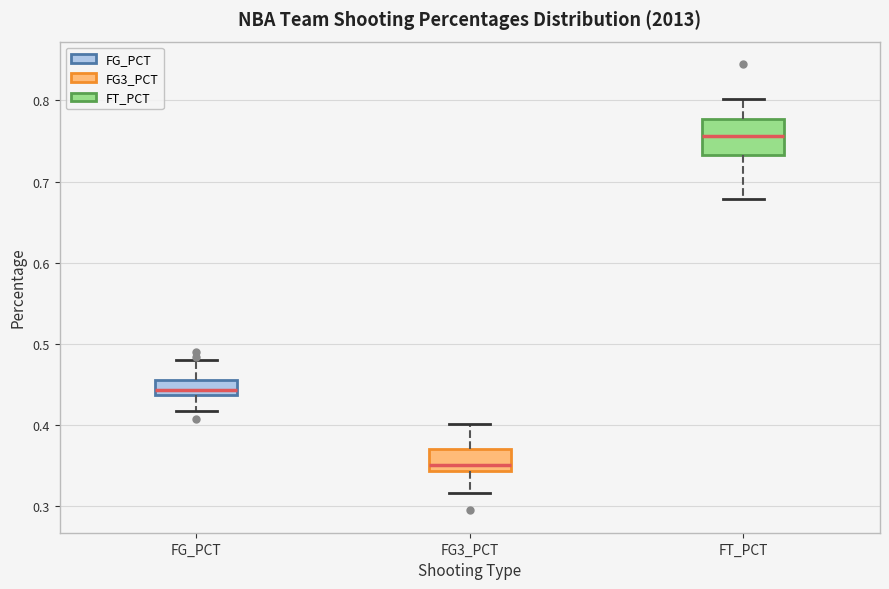

Reading left to right, read every box against the y-axis: the position of its median line, the range the box covers, and the ends of its whiskers. The values are not printed on the chart, so give them approximately, as read against the axis.

FG_PCT: median 0.44 (just above the box's lower edge), box 0.44 to 0.46, whiskers 0.42 to 0.48
FG3_PCT: median 0.35, box 0.34 to 0.37, whiskers 0.32 to 0.40
FT_PCT: median 0.76, box 0.73 to 0.78, whiskers 0.68 to 0.80